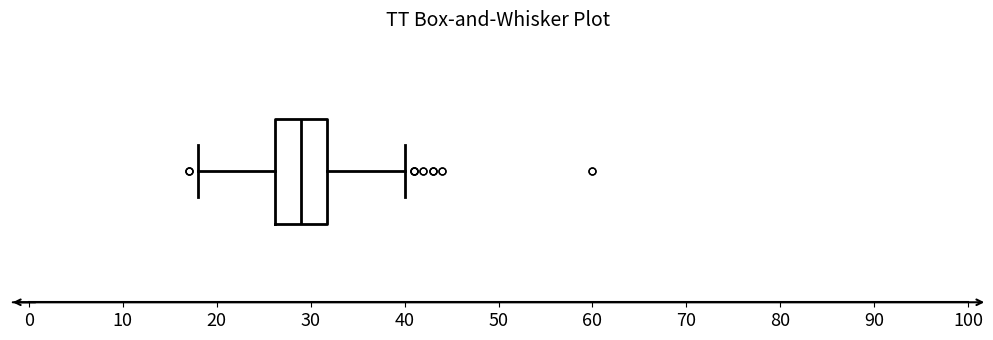

Transcribe this box plot: give where the median line is, the range the box spans, and where the two whiskers end, as read against the x-axis. The values are not printed on the chart, so give them approximately, as read against the axis.

median 29, box 26 to 32, whiskers 18 to 40